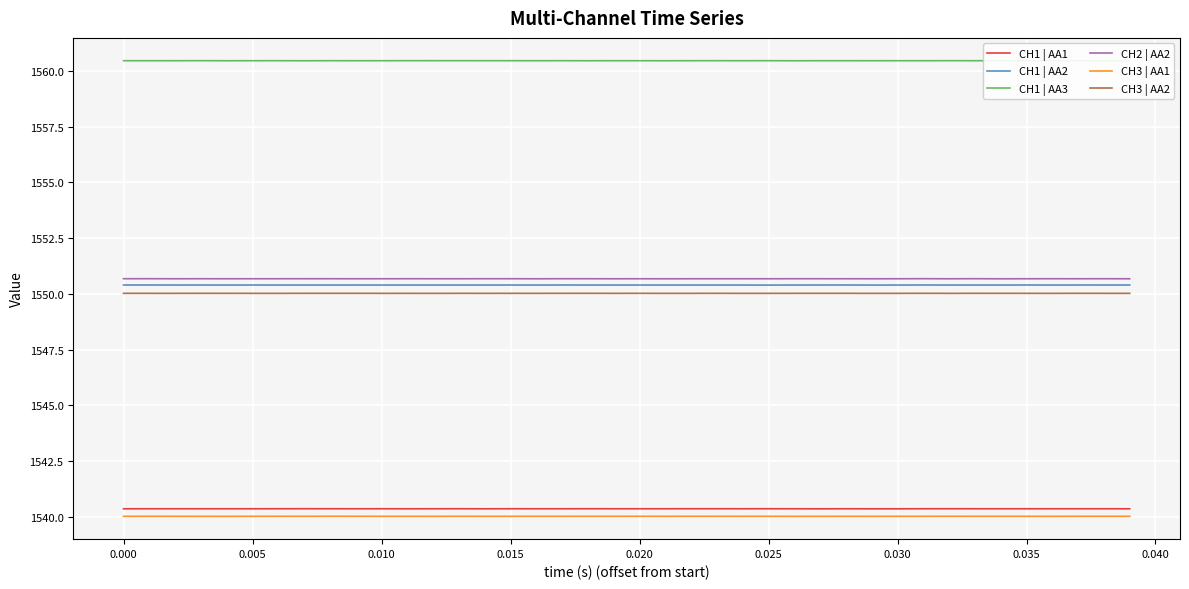

What is the maximum value shown in the chart?

1560.5